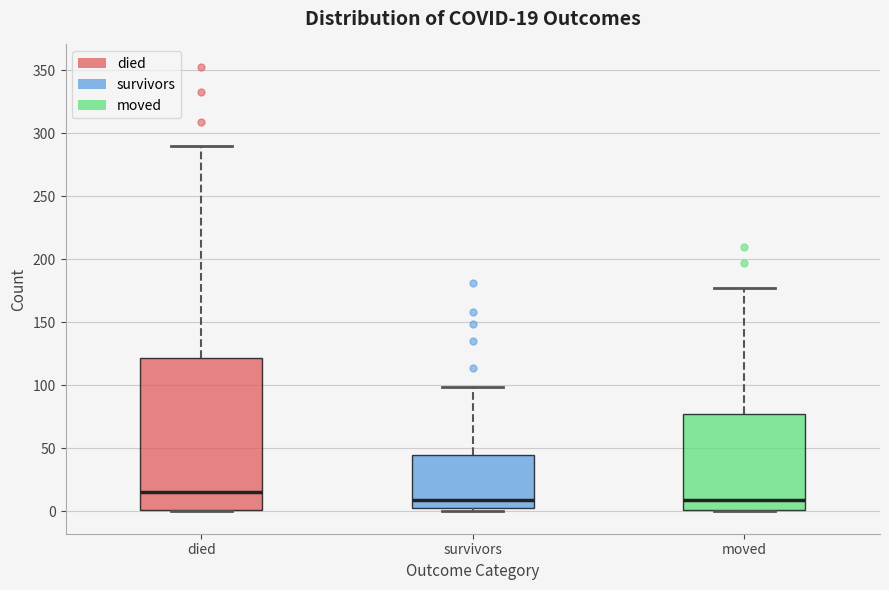

Which box has the highest median line?

died